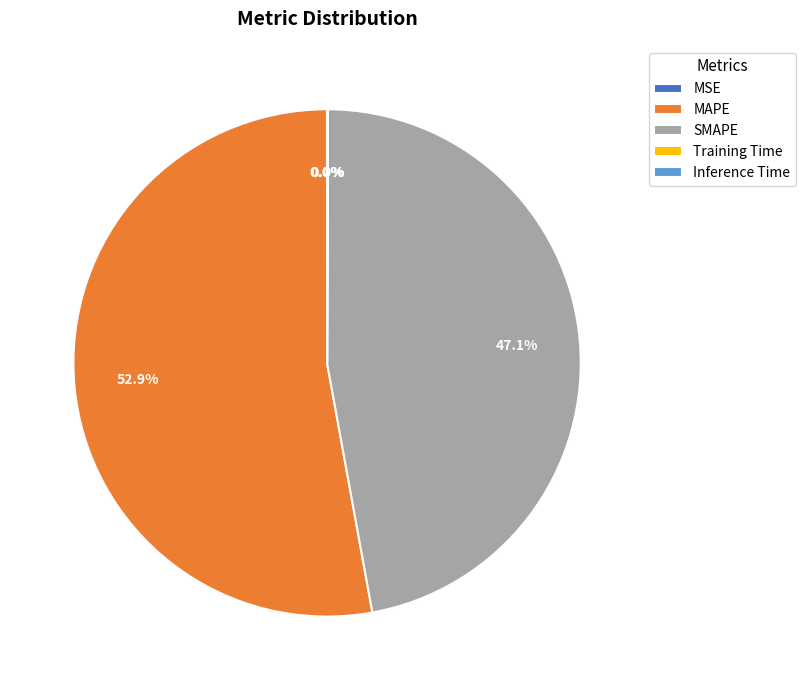

Between MAPE and SMAPE, which is larger?

MAPE